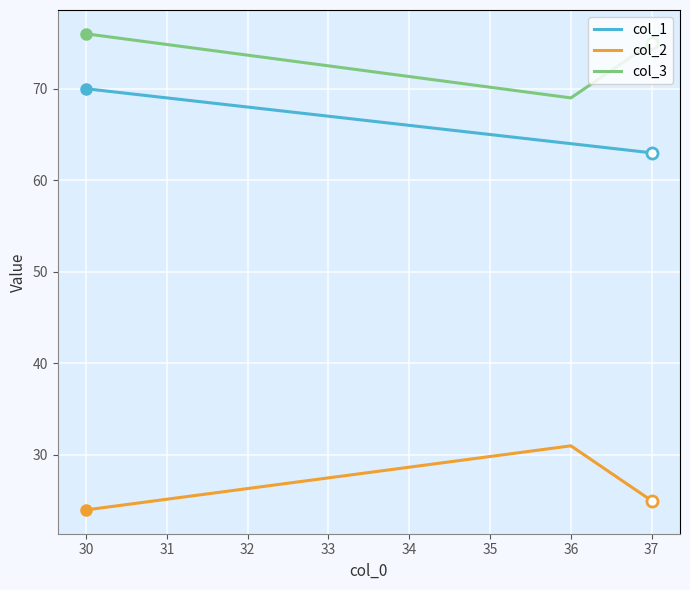

What is the maximum value for col_2?

31